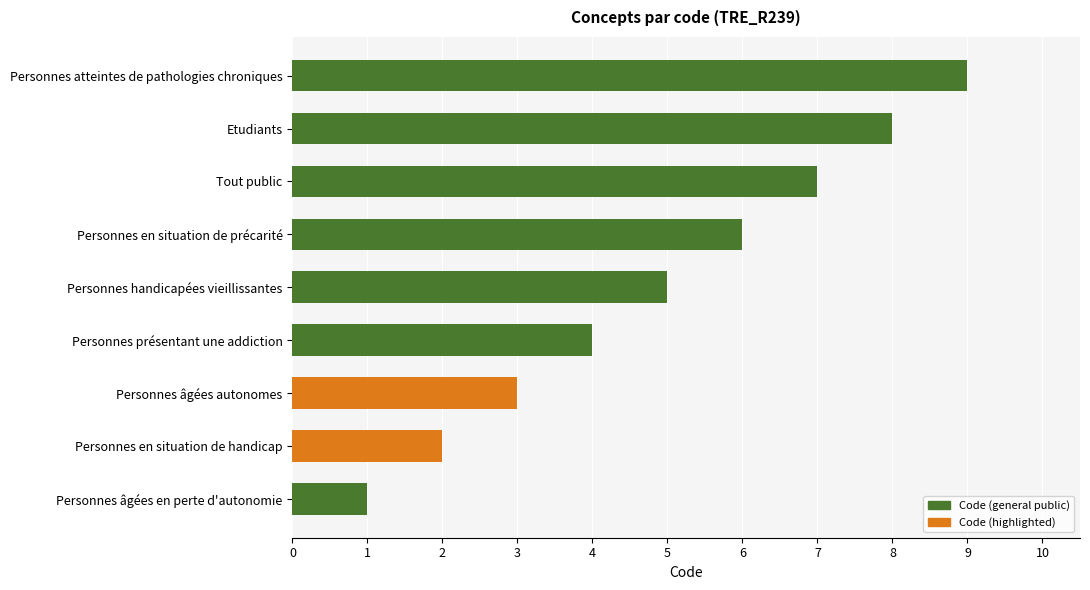

Is it true that the value at Personnes en situation de précarité is 9?

False